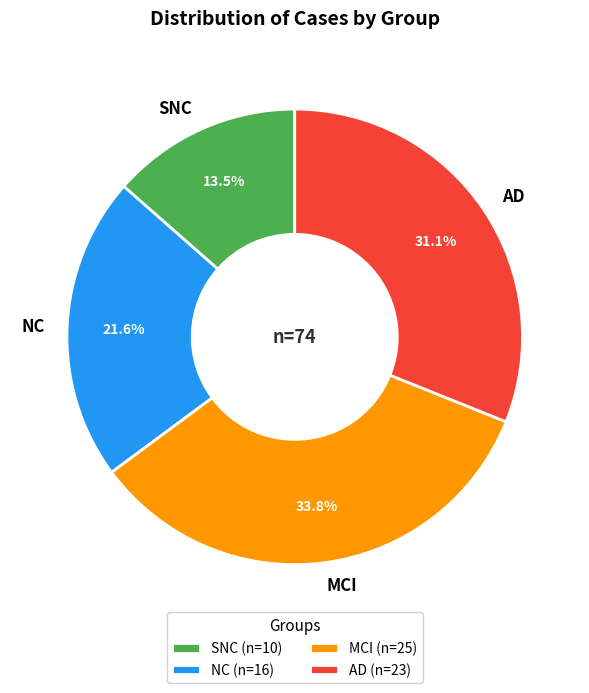

Which category has the biggest portion of the pie?

MCI